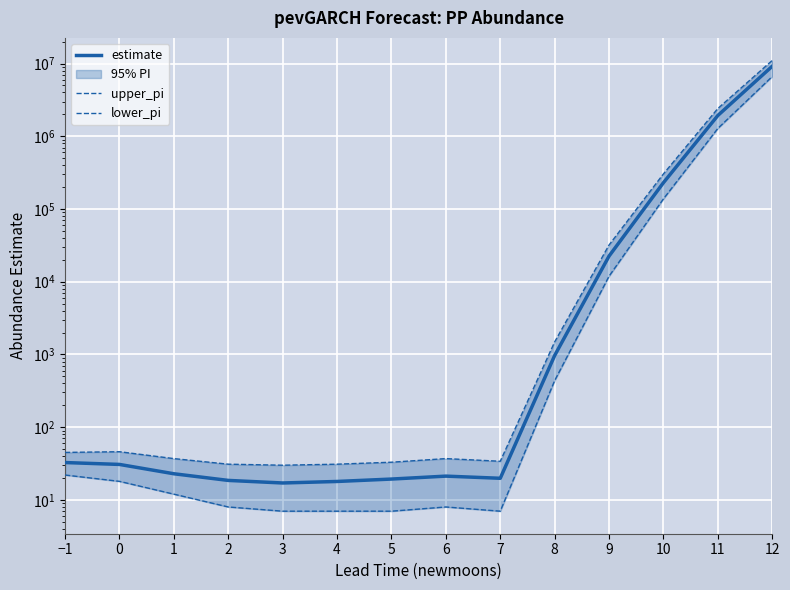

Between 3 and 4, which is larger?

4